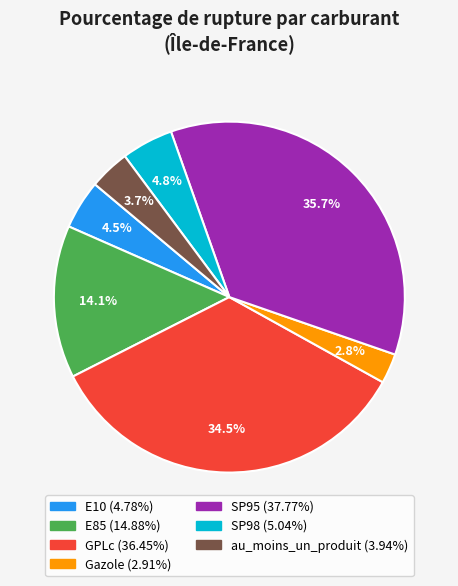

The E85 slice represents 14% of the pie. True or false?

True